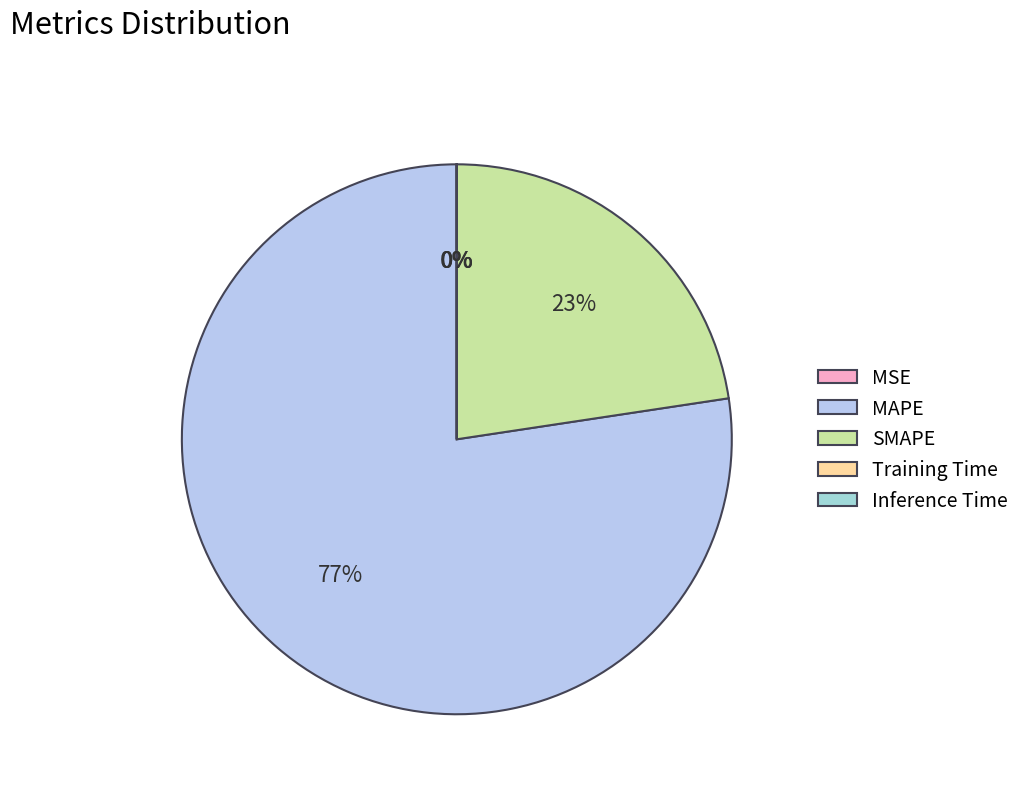

What is the change in value from SMAPE to Training Time?

-141.5